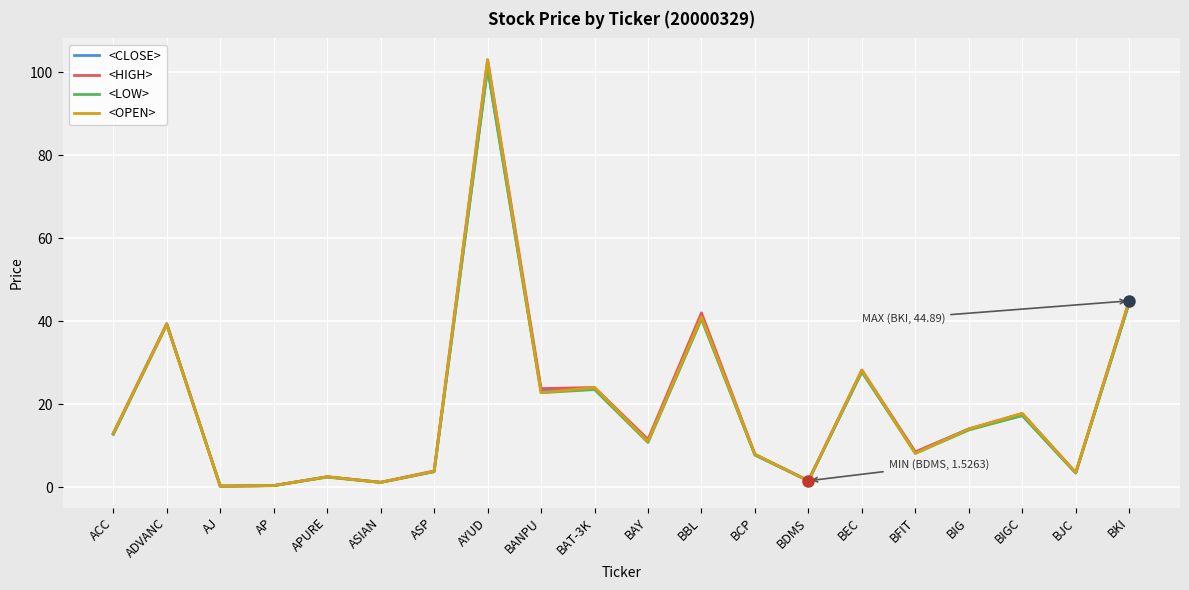

What is the total value across all series at BEC?

112.0